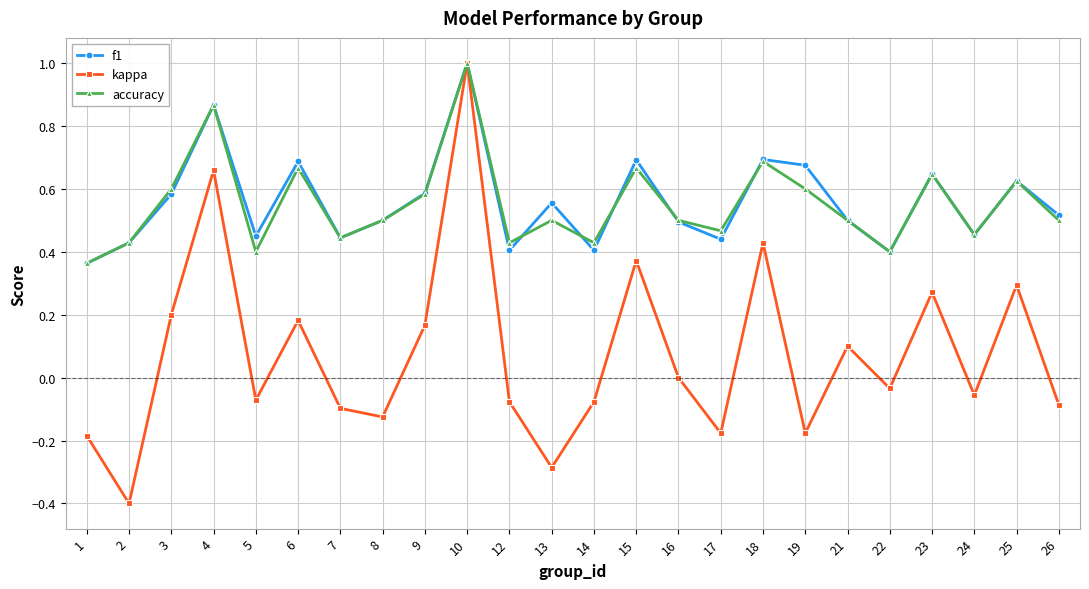

At which category does kappa reach its first local valley?

2